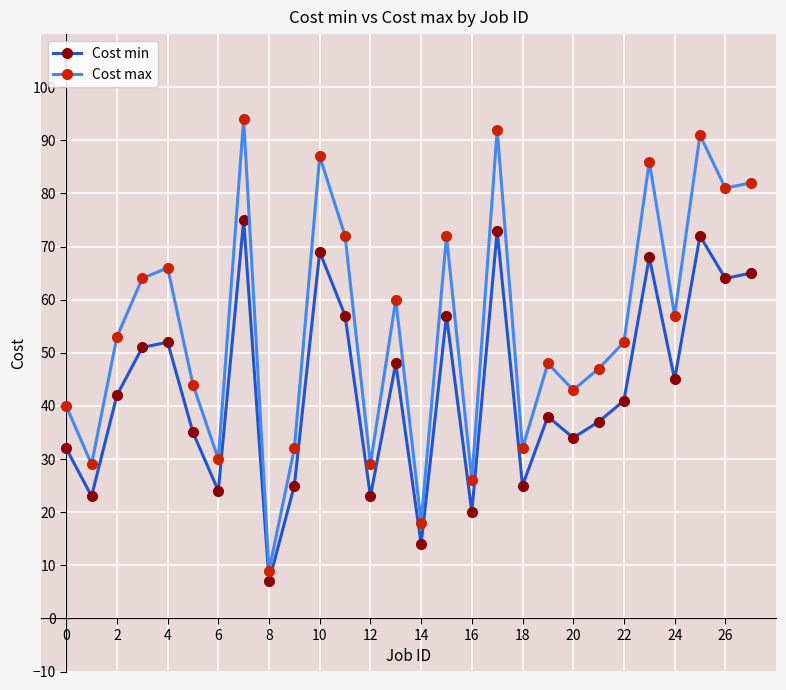

In Cost max, how many points are lower than both neighbors (excluding endpoints)?

10